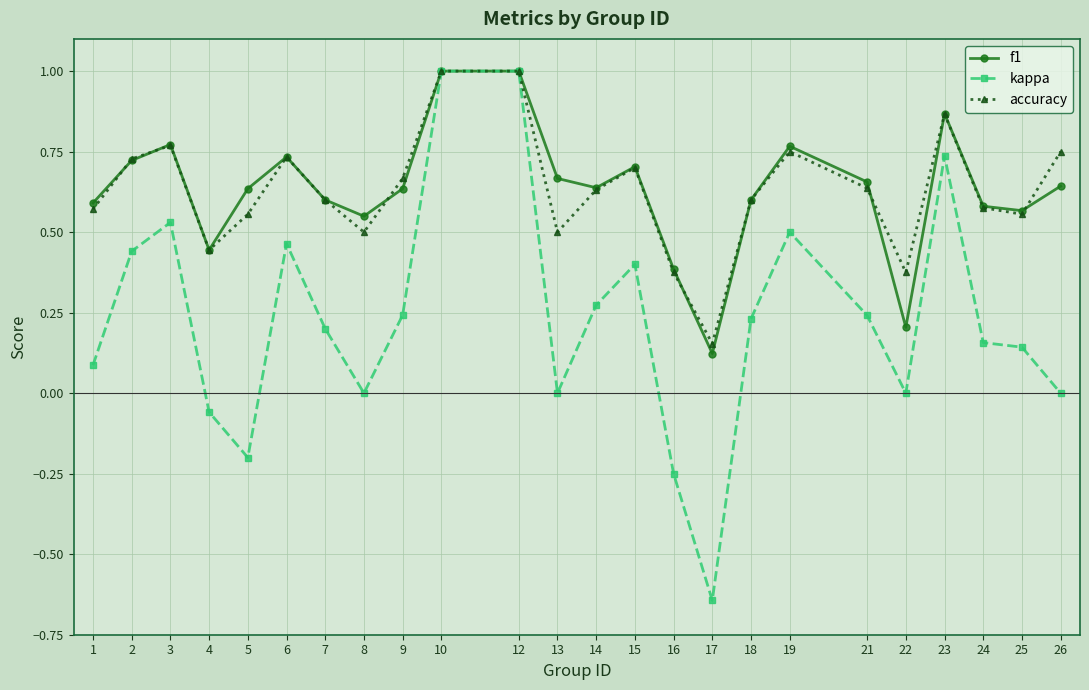

What is the value of the accuracy point at the 10th from the left?

1.0